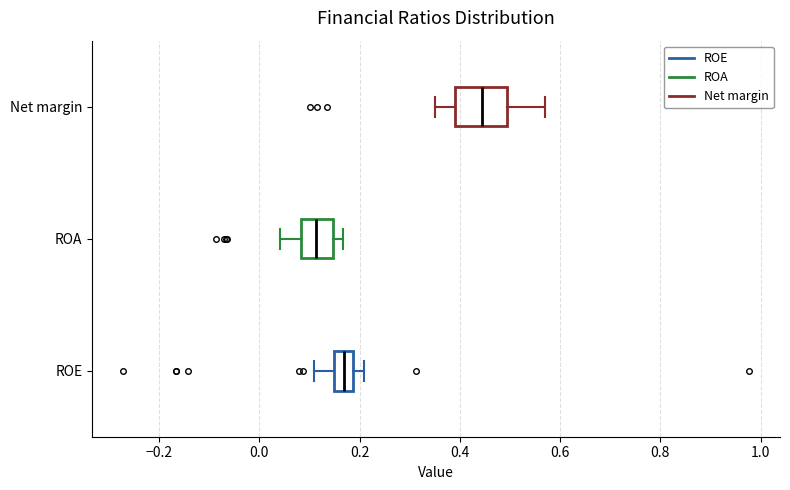

Which box has the furthest to the left median line?

ROA